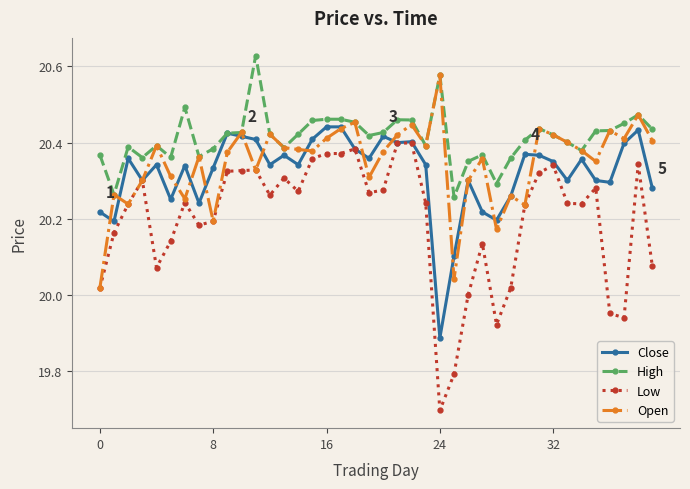

How many lines are shown in the chart?

4